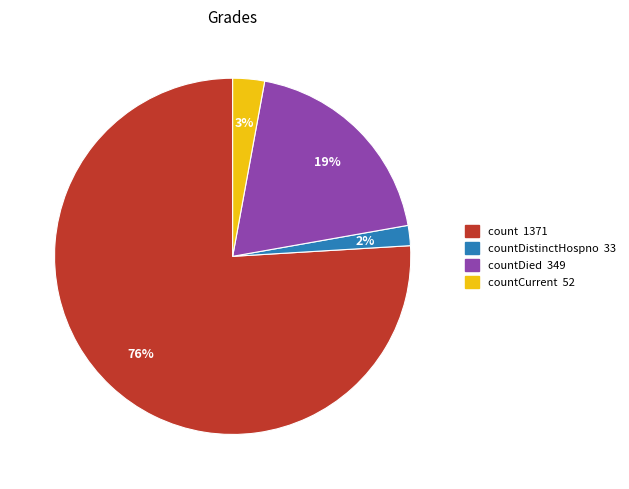

To the nearest percent, what is the average slice percentage?

25%